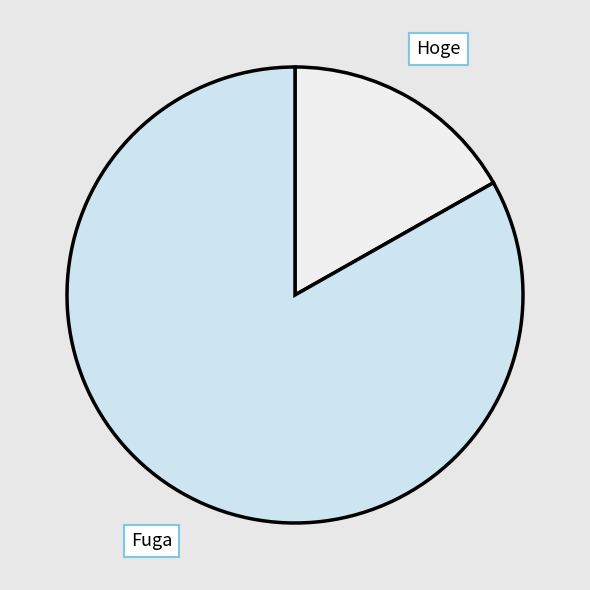

What is the smallest slice in the pie chart?

Hoge